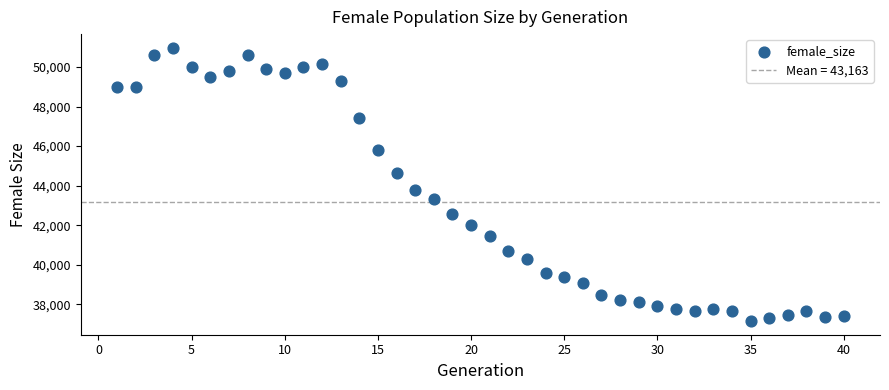

What Y value in the scatter plot is closest to 44063?

43761